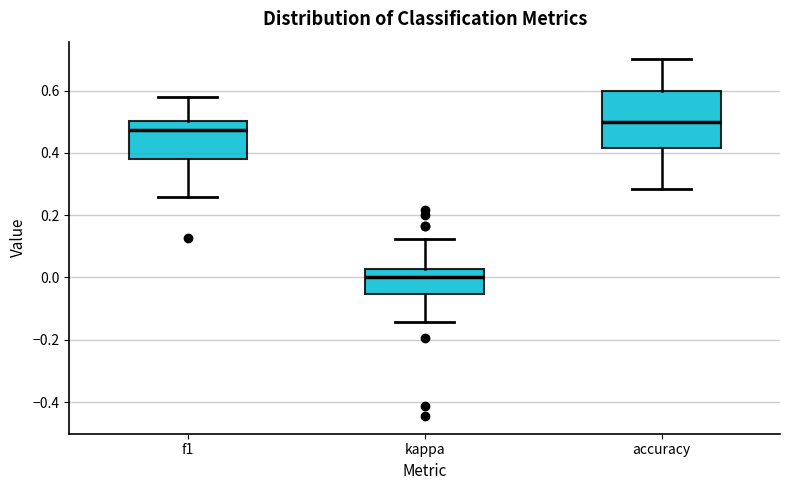

Reading left to right, read every box against the y-axis: the position of its median line, the range the box covers, and the ends of its whiskers. The values are not printed on the chart, so give them approximately, as read against the axis.

f1: median 0.48, box 0.38 to 0.50, whiskers 0.26 to 0.58
kappa: median 0.00, box -0.06 to 0.02, whiskers -0.14 to 0.12
accuracy: median 0.50, box 0.42 to 0.60, whiskers 0.28 to 0.70